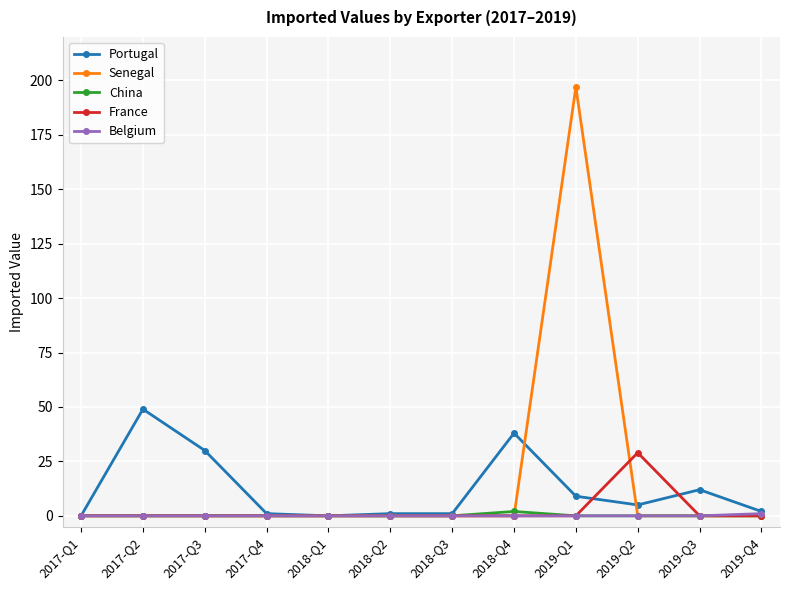

At which category is the sum across all series the highest?

2019-Q1